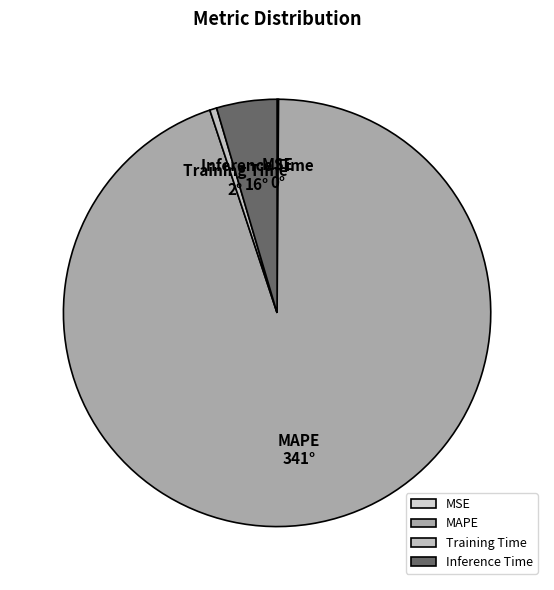

Does any single category account for the majority?

Yes